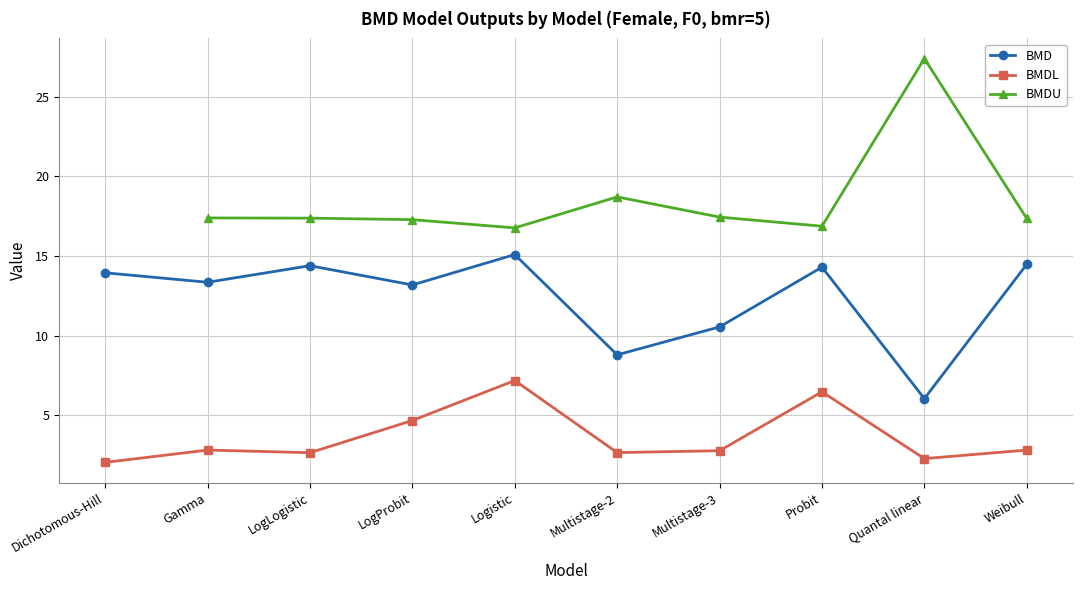

What are all the series names shown in the legend?

BMD, BMDL, BMDU